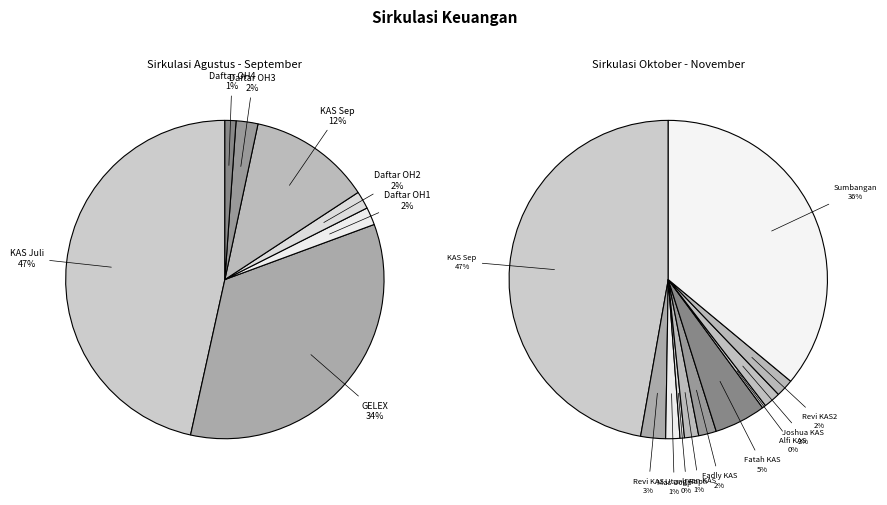

To the nearest percent, what is the combined percentage of GELEX and KAS?

47%